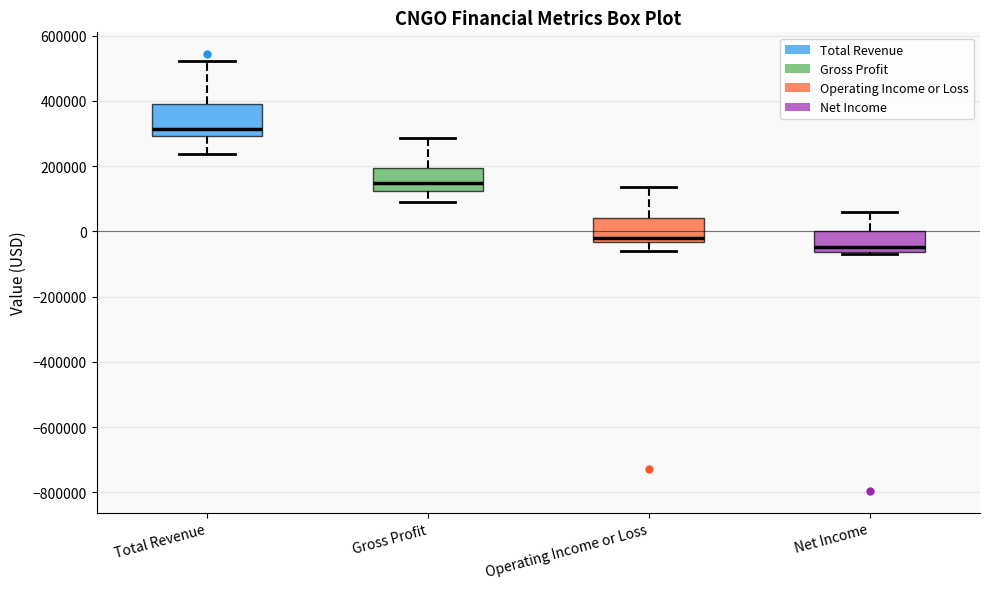

Where is the lower edge of the box for Operating Income or Loss on the y-axis? The values are not printed on the chart, so give them approximately, as read against the axis.

-40000